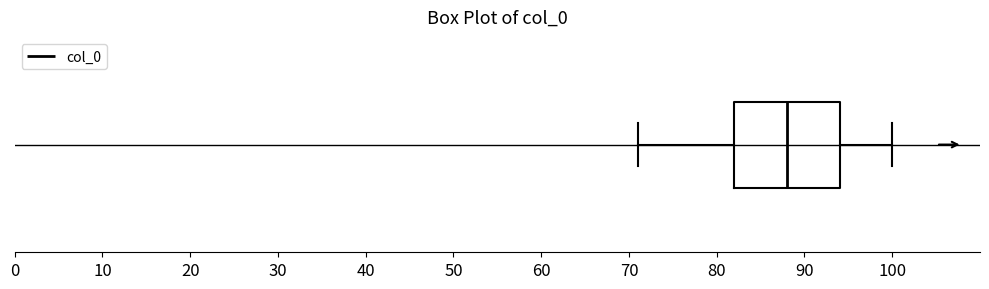

Where is the right edge of the box on the x-axis? The values are not printed on the chart, so give them approximately, as read against the axis.

94